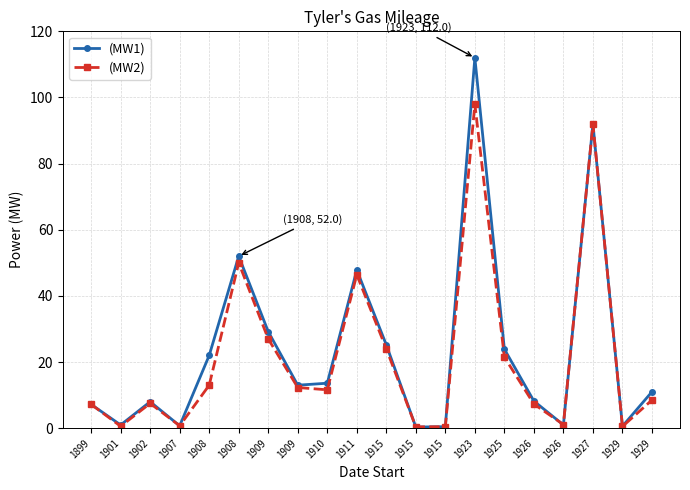

How many data points in (MW2) are less than 11?

10